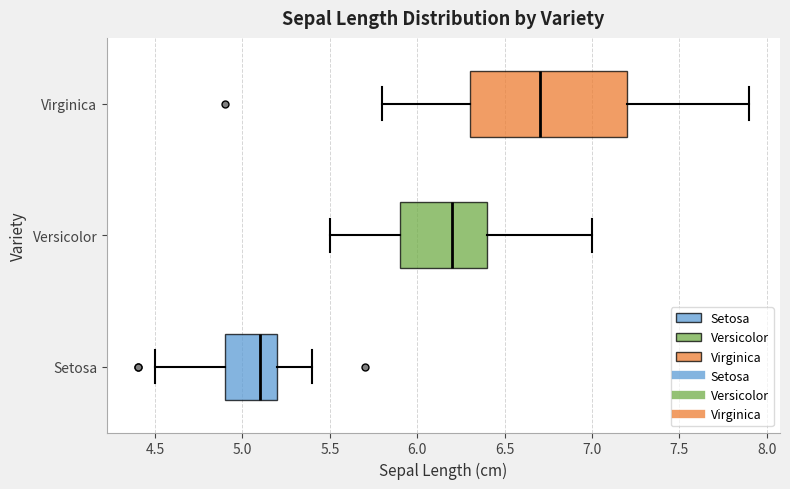

Reading bottom to top, transcribe this box plot: for each box, give where its median line is, the range the box spans, and where its two whiskers end, as read against the x-axis. The values are not printed on the chart, so give them approximately, as read against the axis.

Setosa: median 5.1, box 4.9 to 5.2, whiskers 4.5 to 5.4
Versicolor: median 6.2, box 5.9 to 6.4, whiskers 5.5 to 7.0
Virginica: median 6.7, box 6.3 to 7.2, whiskers 5.8 to 7.9